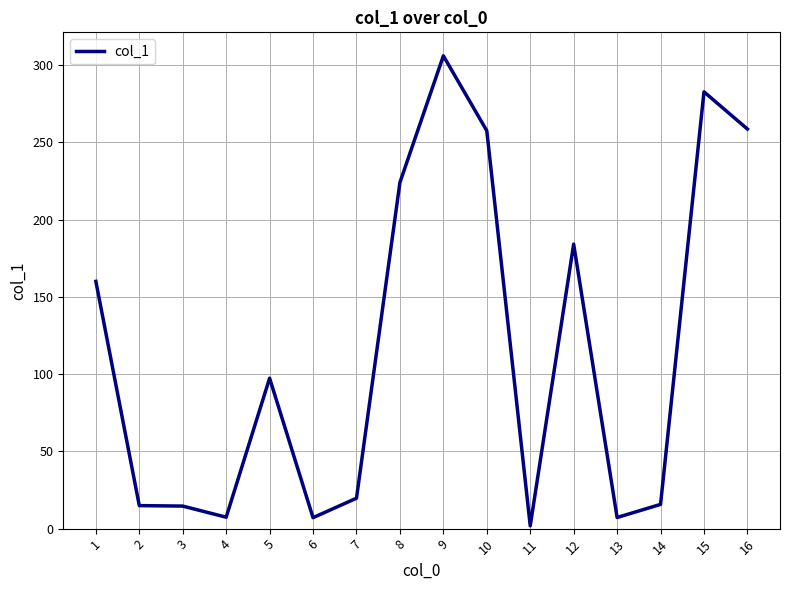

What is the sum of the values at 9 and 2?

321.0